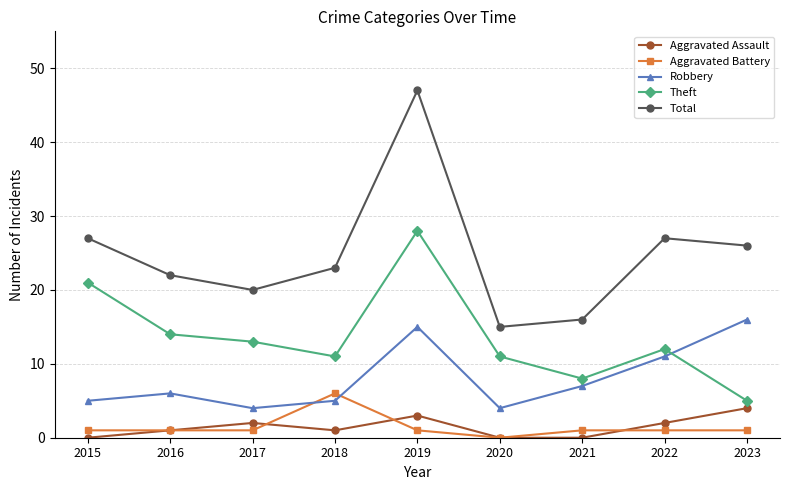

What is the sum of all Theft values?

123